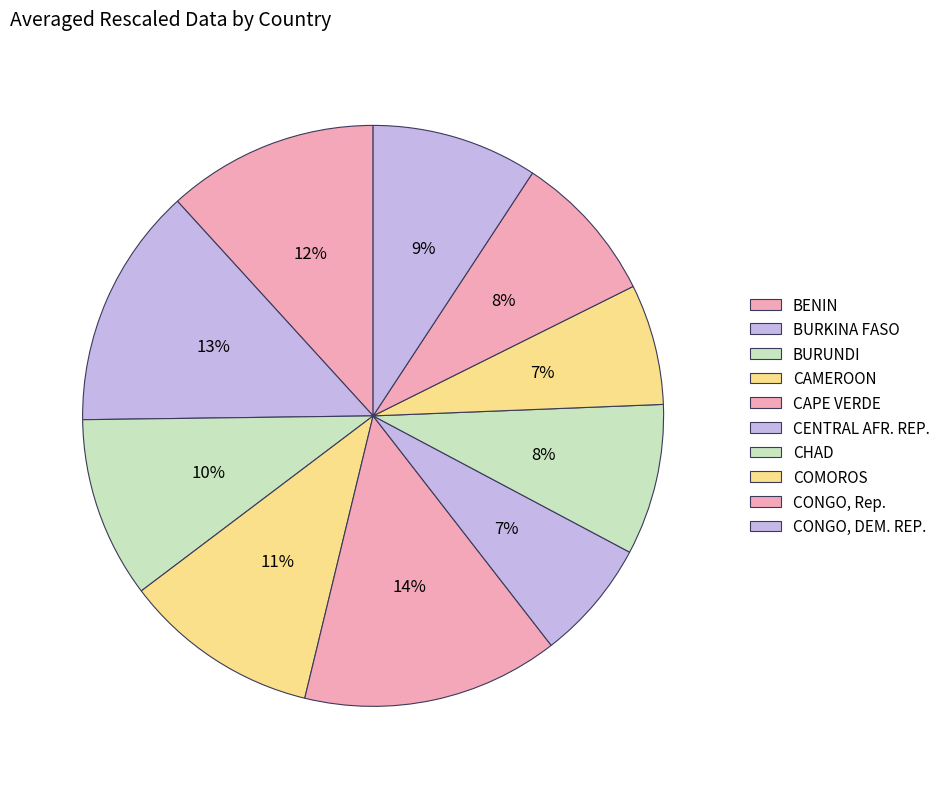

Is it true that CENTRAL AFR. REP. is 1% of the pie?

False